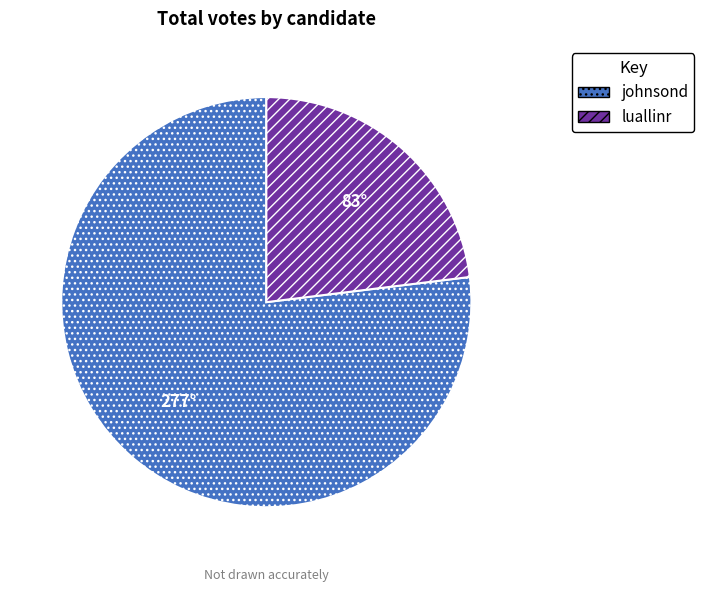

Which category accounts for the majority?

johnsond